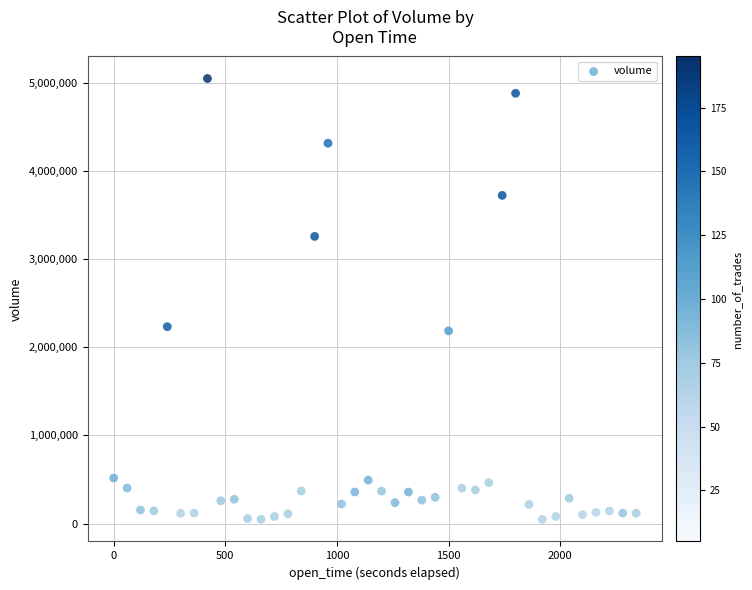

What is the range of Y values (max minus min)?

4998645